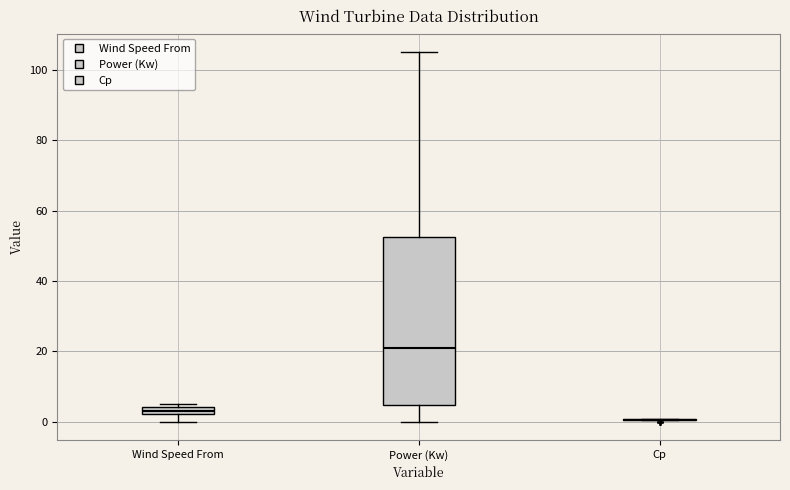

Comparing the boxes themselves (not the whiskers), which one is the tallest?

Power (Kw)